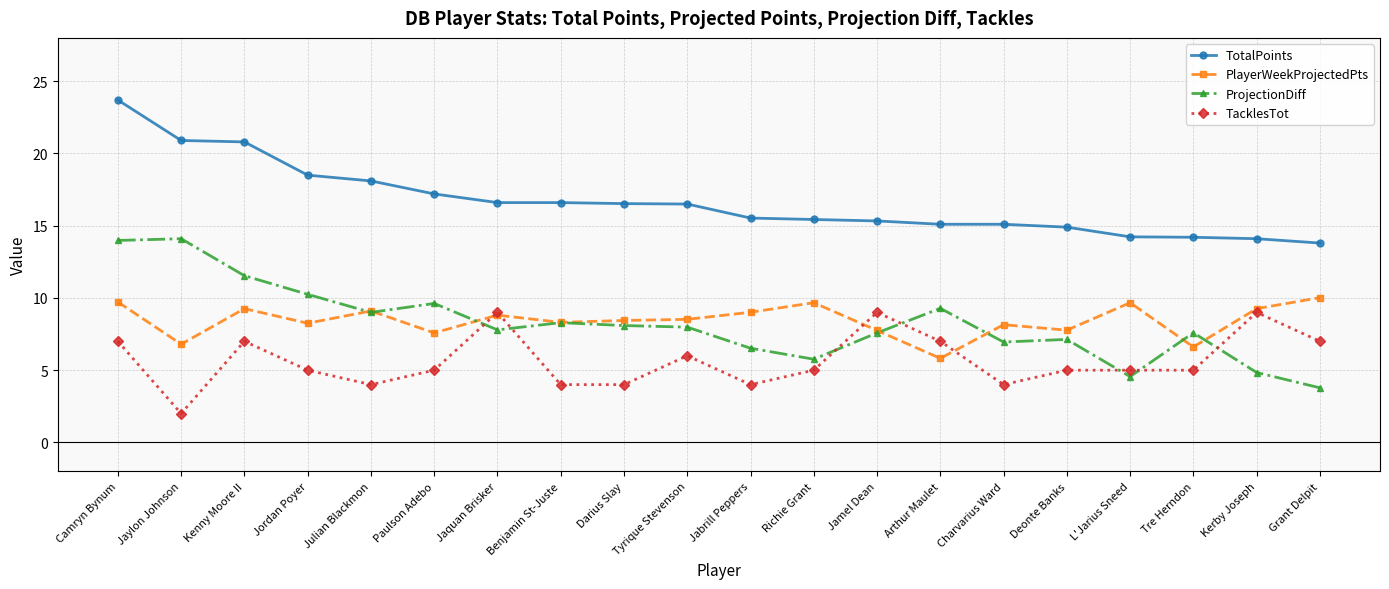

How many lines are shown in the chart?

4